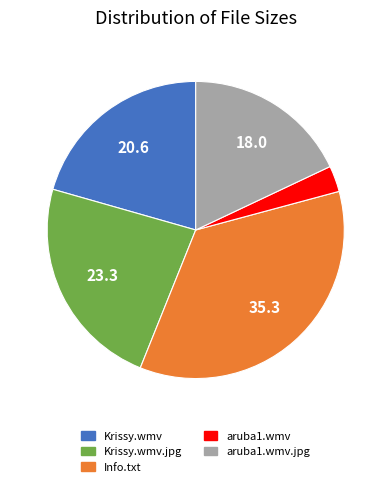

What is the smallest slice in the pie chart?

aruba1.wmv